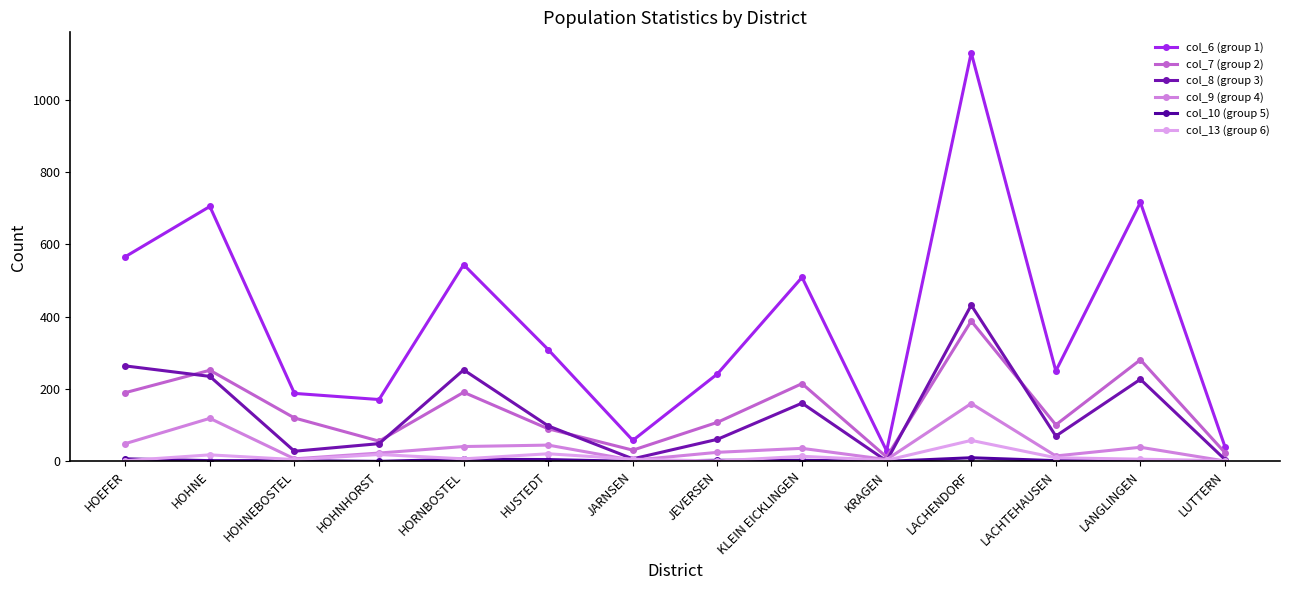

Rank the series at JARNSEN from highest to lowest value.

col_6 (group 1), col_7 (group 2), col_8 (group 3), col_13 (group 6), col_9 (group 4), col_10 (group 5)